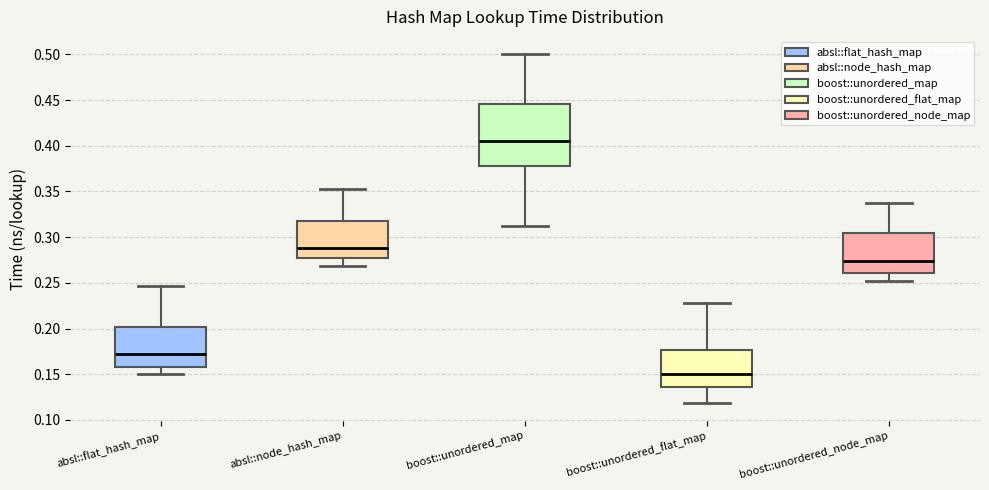

Reading left to right, read every box against the y-axis: the position of its median line, the range the box covers, and the ends of its whiskers. The values are not printed on the chart, so give them approximately, as read against the axis.

absl::flat_hash_map: median 0.175, box 0.160 to 0.200, whiskers 0.150 to 0.245
absl::node_hash_map: median 0.290, box 0.275 to 0.315, whiskers 0.270 to 0.355
boost::unordered_map: median 0.405, box 0.380 to 0.445, whiskers 0.310 to 0.500
boost::unordered_flat_map: median 0.150, box 0.135 to 0.175, whiskers 0.120 to 0.230
boost::unordered_node_map: median 0.275, box 0.260 to 0.305, whiskers 0.250 to 0.340